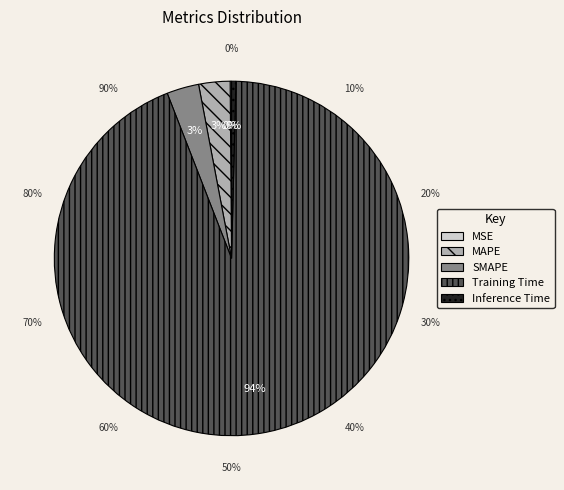

Combined, do MSE and SMAPE account for over 50%?

No